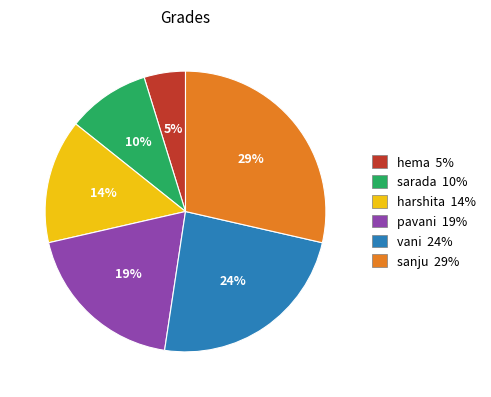

Is it true that vani is 29% of the pie?

False